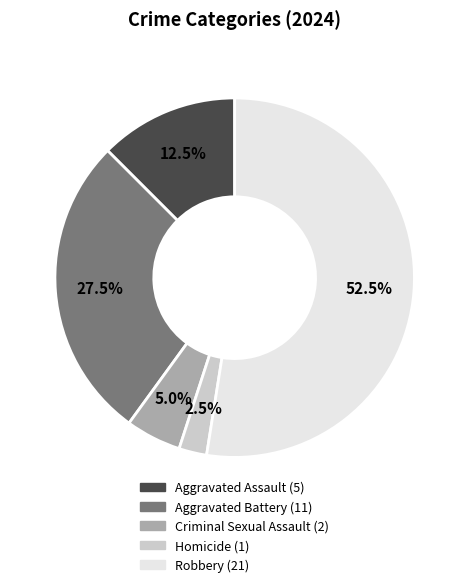

Approximately how many times larger is the value at Robbery compared to Homicide?

21.0